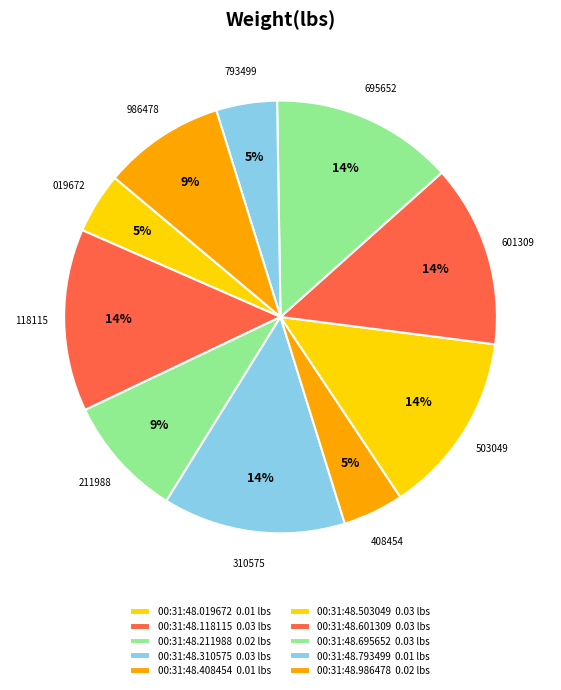

Is there any slice that represents more than half of the pie?

No